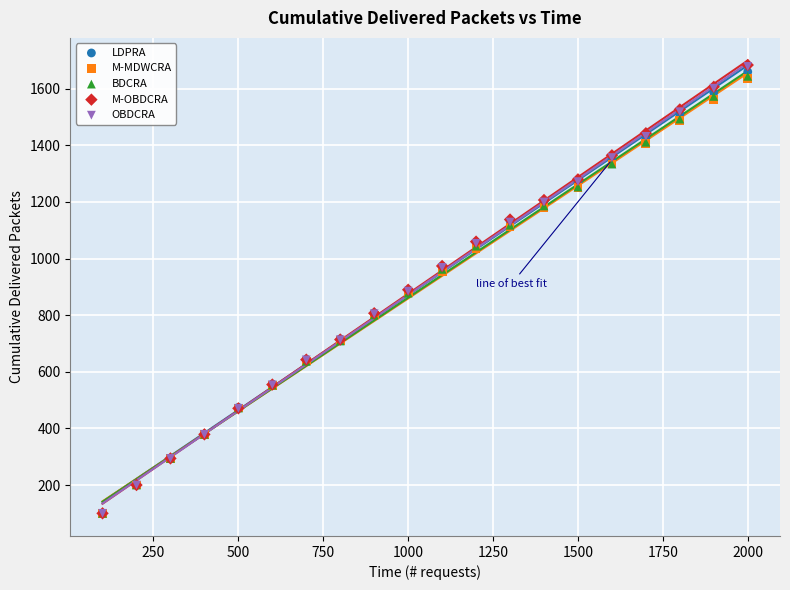

What are all the series names shown in the legend?

LDPRA, M-MDWCRA, BDCRA, M-OBDCRA, OBDCRA